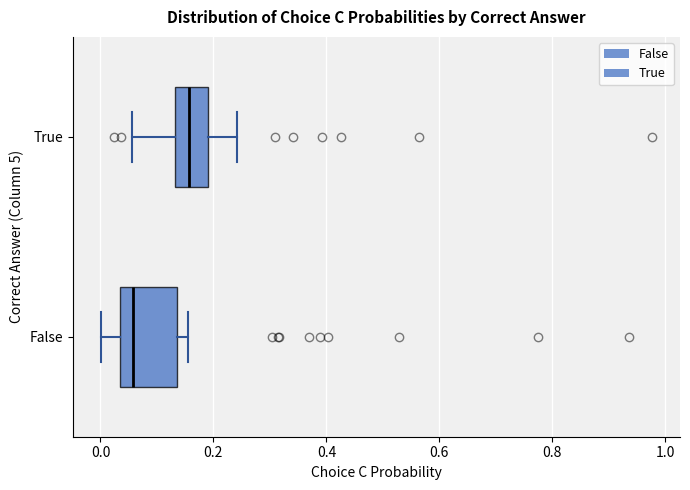

Comparing the boxes themselves (not the whiskers), which one is the widest?

False